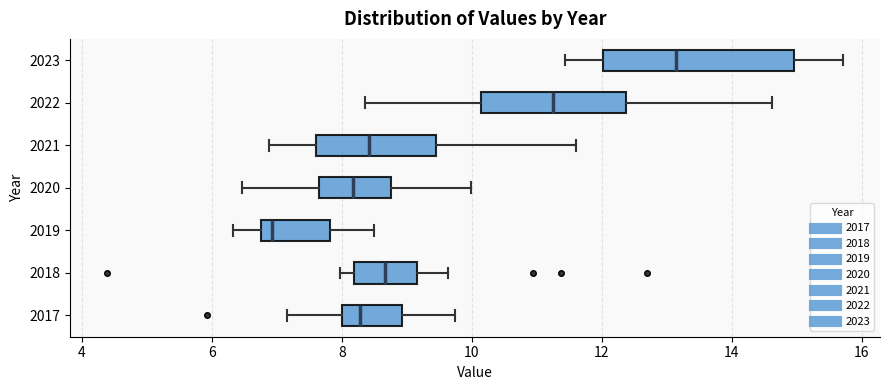

Reading bottom to top, transcribe this box plot: for each box, give where its median line is, the range the box spans, and where its two whiskers end, as read against the x-axis. The values are not printed on the chart, so give them approximately, as read against the axis.

2017: median 8.2, box 8.0 to 9.0, whiskers 7.2 to 9.8
2018: median 8.6, box 8.2 to 9.2, whiskers 8.0 to 9.6
2019: median 7.0, box 6.8 to 7.8, whiskers 6.4 to 8.6
2020: median 8.2, box 7.6 to 8.8, whiskers 6.4 to 10.0
2021: median 8.4, box 7.6 to 9.4, whiskers 6.8 to 11.6
2022: median 11.2, box 10.2 to 12.4, whiskers 8.4 to 14.6
2023: median 13.2, box 12.0 to 15.0, whiskers 11.4 to 15.8